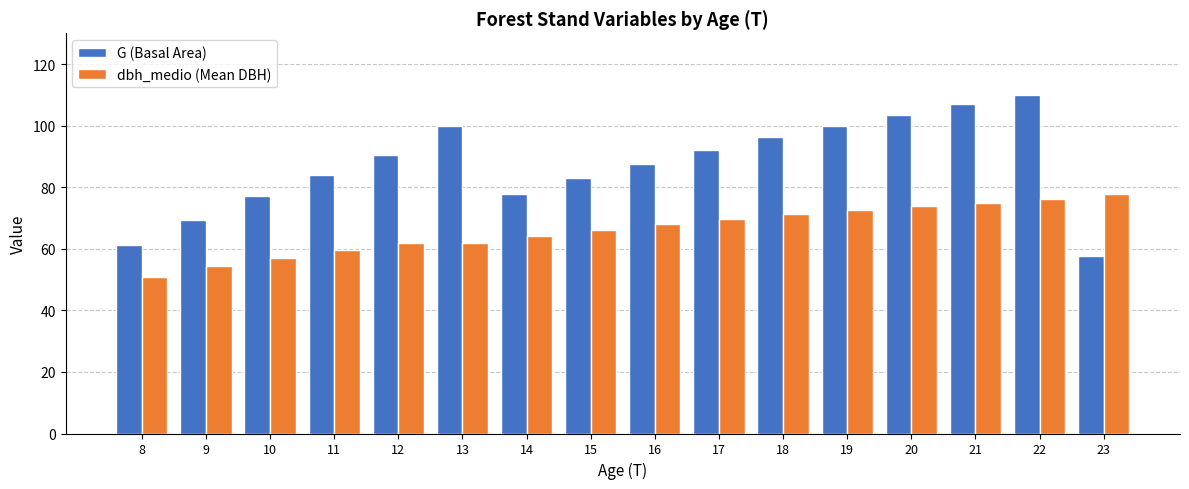

List the series in order of their overall mean, lowest first.

dbh_medio (Mean DBH), G (Basal Area)